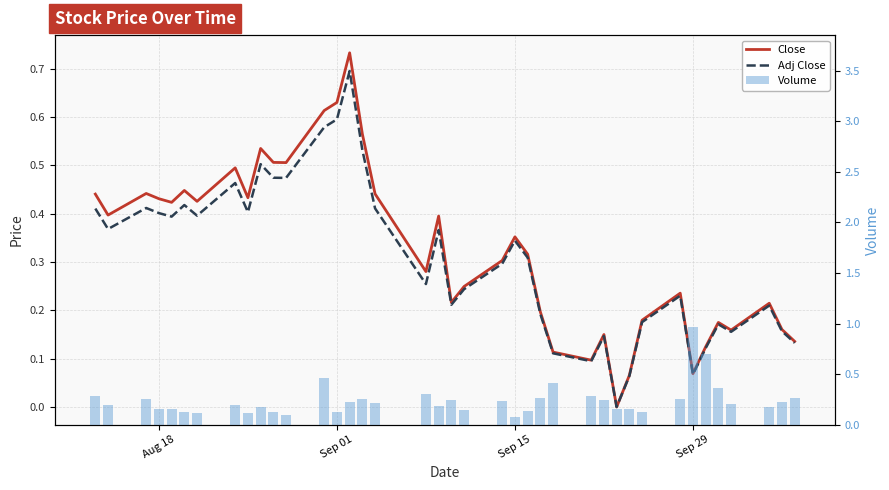

The value of Volume at 17 is 0.1. True or false?

False